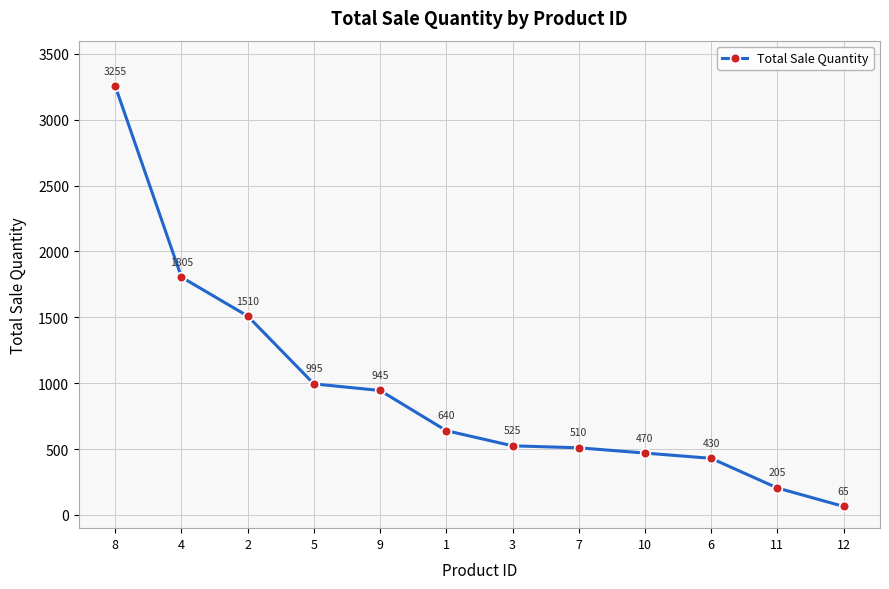

What is the label of the 4th point from the right?

10